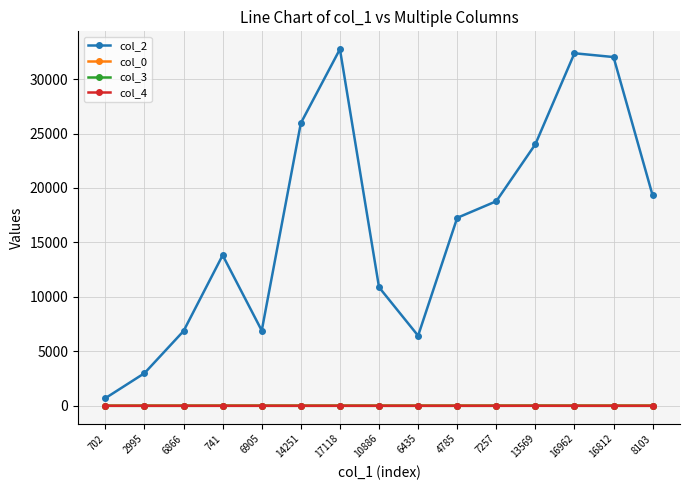

True or false: col_0 and col_2 cross at least once.

False